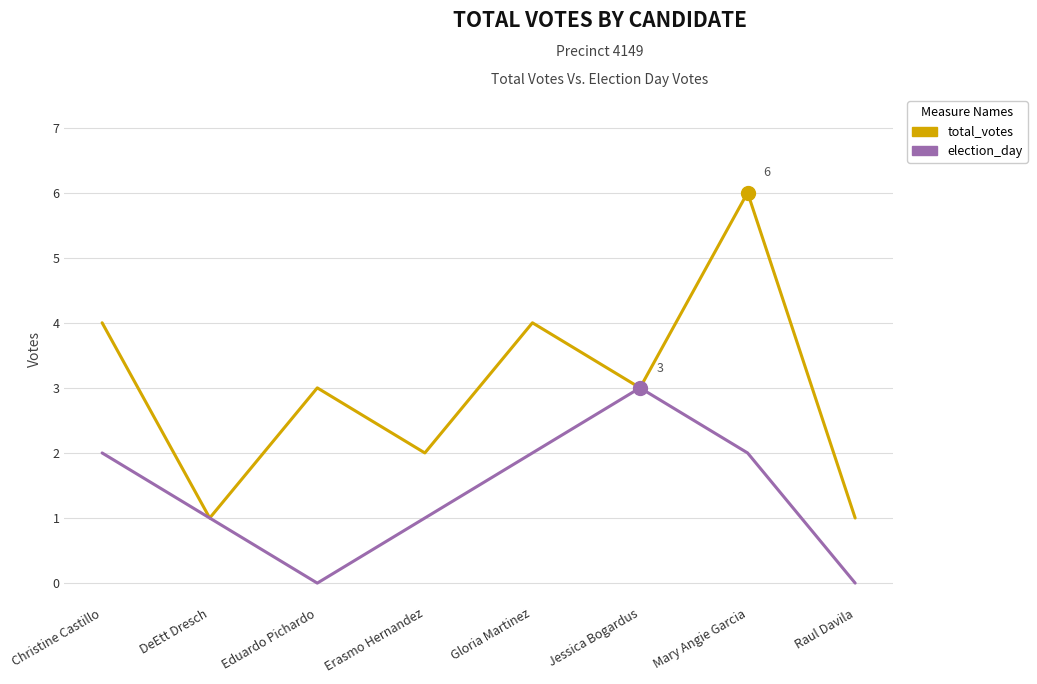

Which series has the widest spread of values?

total_votes